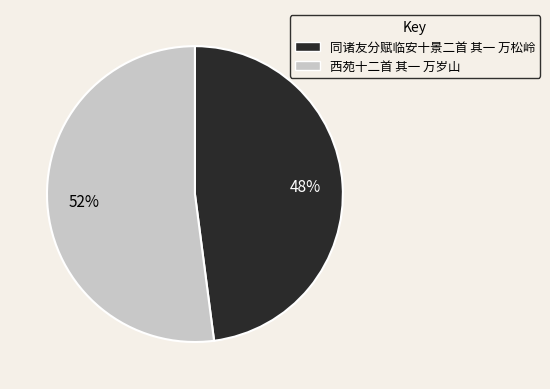

Count the number of slices in the pie.

2